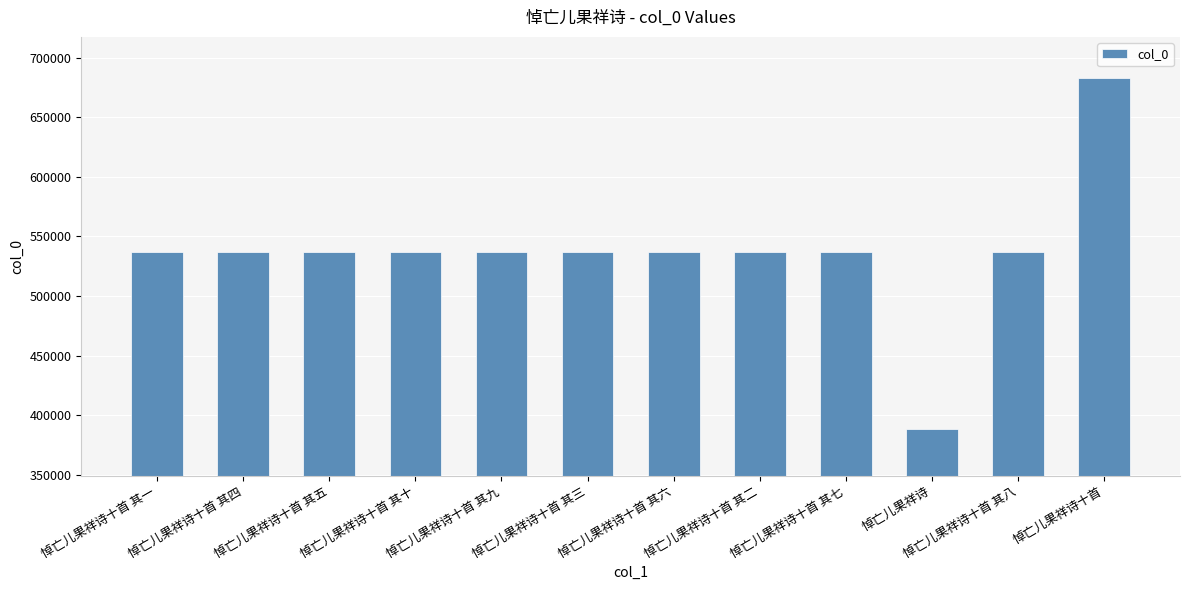

The chart shows a value of 388061 at 悼亡儿果祥诗. True or false?

True